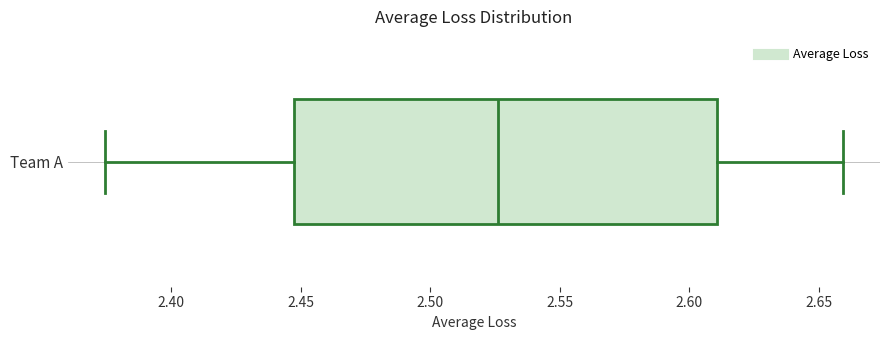

Where does the left whisker of the box for Team A end on the x-axis? The values are not printed on the chart, so give them approximately, as read against the axis.

2.375